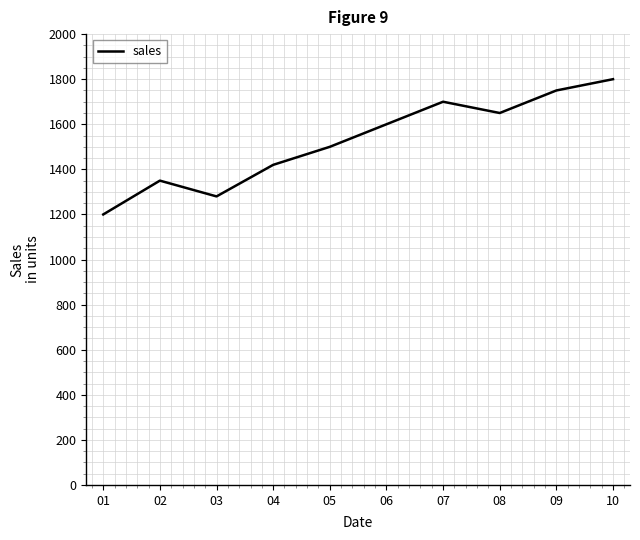

Which category has the highest value across all series?

10